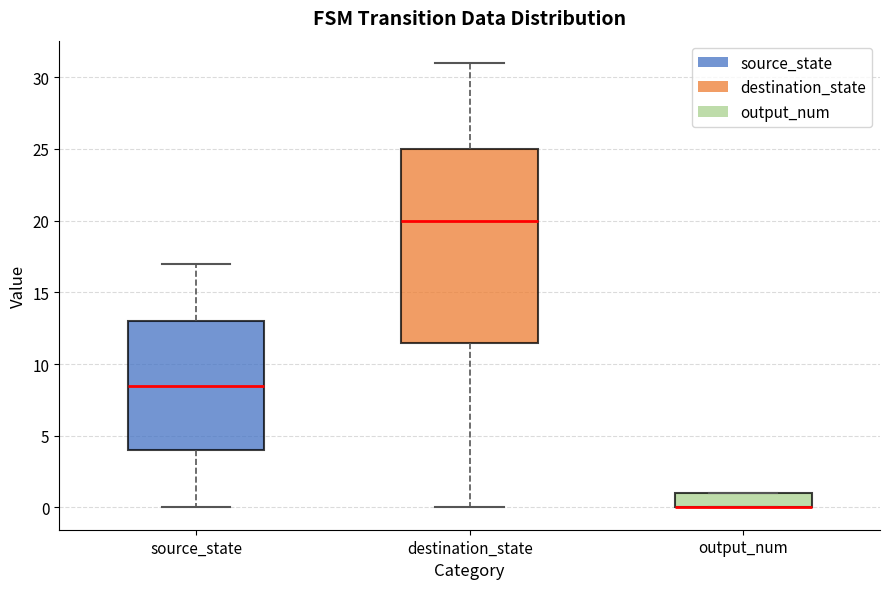

Where does the median line of the box for source_state sit on the y-axis? The values are not printed on the chart, so give them approximately, as read against the axis.

8.5